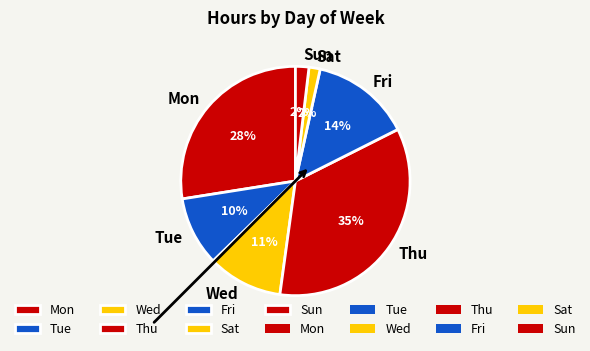

Does Fri represent more than half of the total?

No